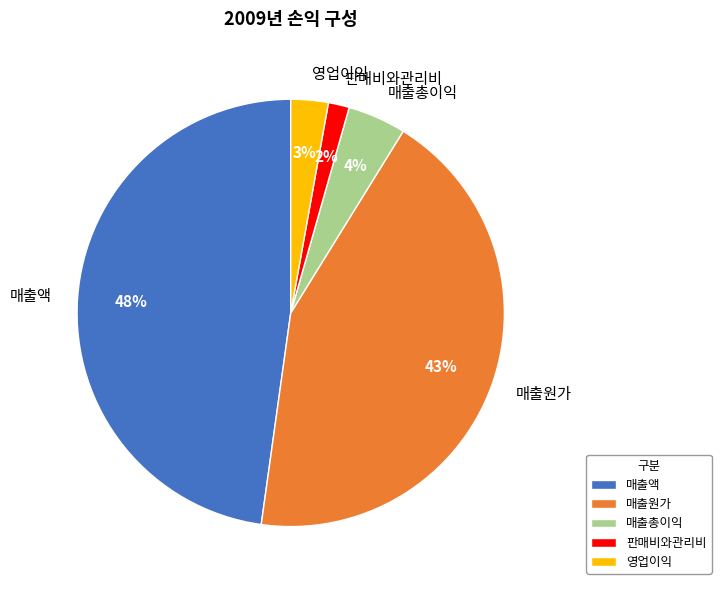

Count the number of slices in the pie.

5